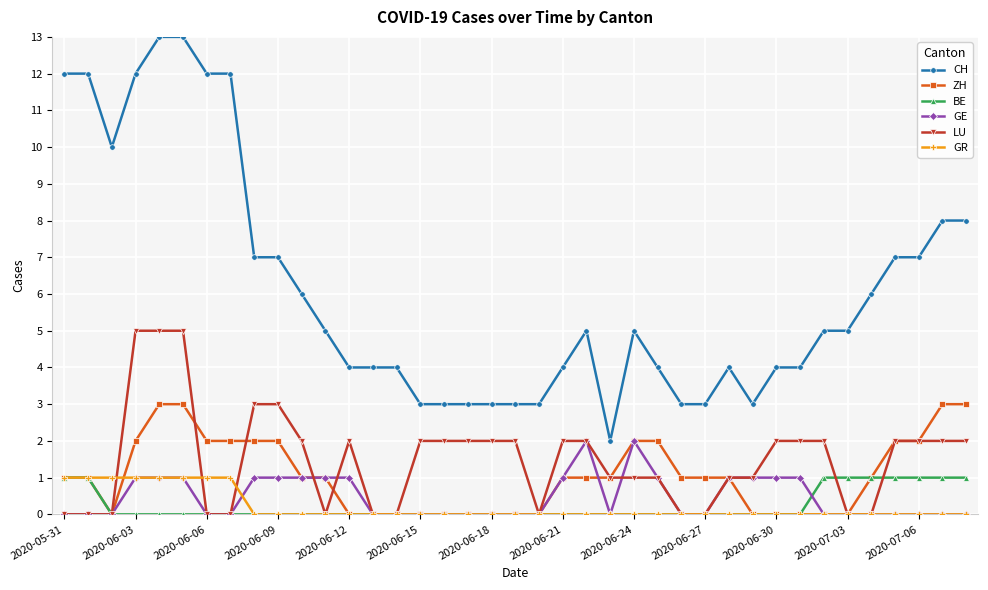

True or false: LU and CH intersect in this chart.

False